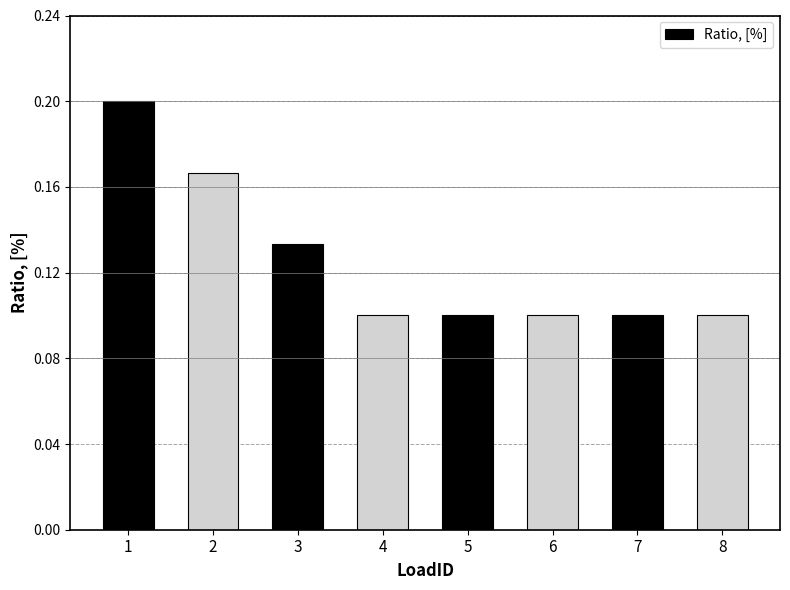

What is the sum of all values?

1.0